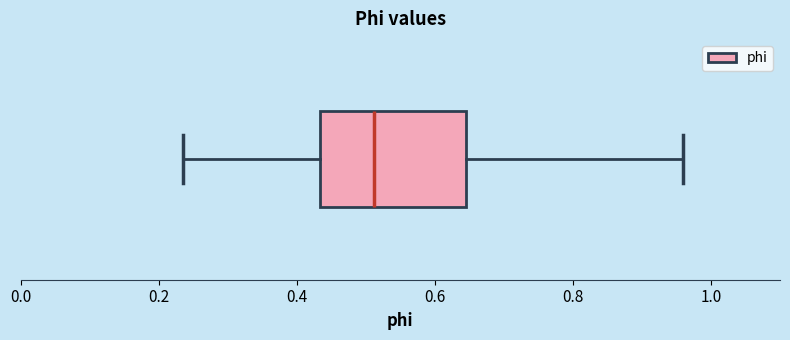

Where is the right edge of the box on the x-axis? The values are not printed on the chart, so give them approximately, as read against the axis.

0.64